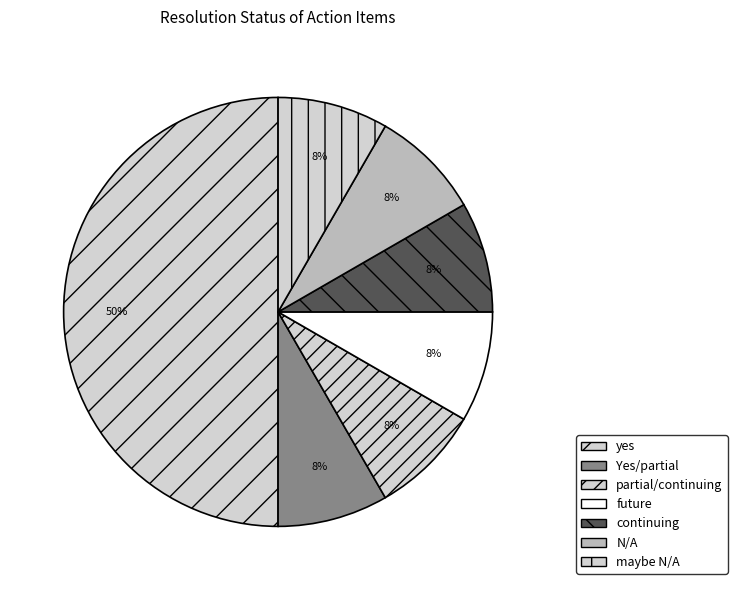

Combined, do yes and Yes/partial account for over 50%?

Yes